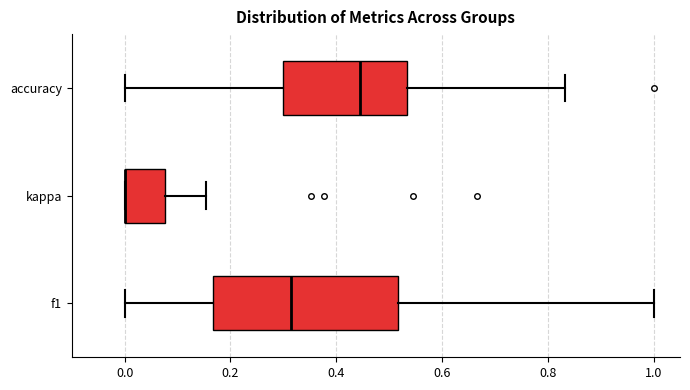

Reading bottom to top, read every box against the x-axis: the position of its median line, the range the box covers, and the ends of its whiskers. The values are not printed on the chart, so give them approximately, as read against the axis.

f1: median 0.32, box 0.16 to 0.52, whiskers 0.00 to 1.00
kappa: median 0.00 (drawn on the box's left edge), box 0.00 to 0.08, whiskers 0.00 to 0.16
accuracy: median 0.44, box 0.30 to 0.54, whiskers 0.00 to 0.84